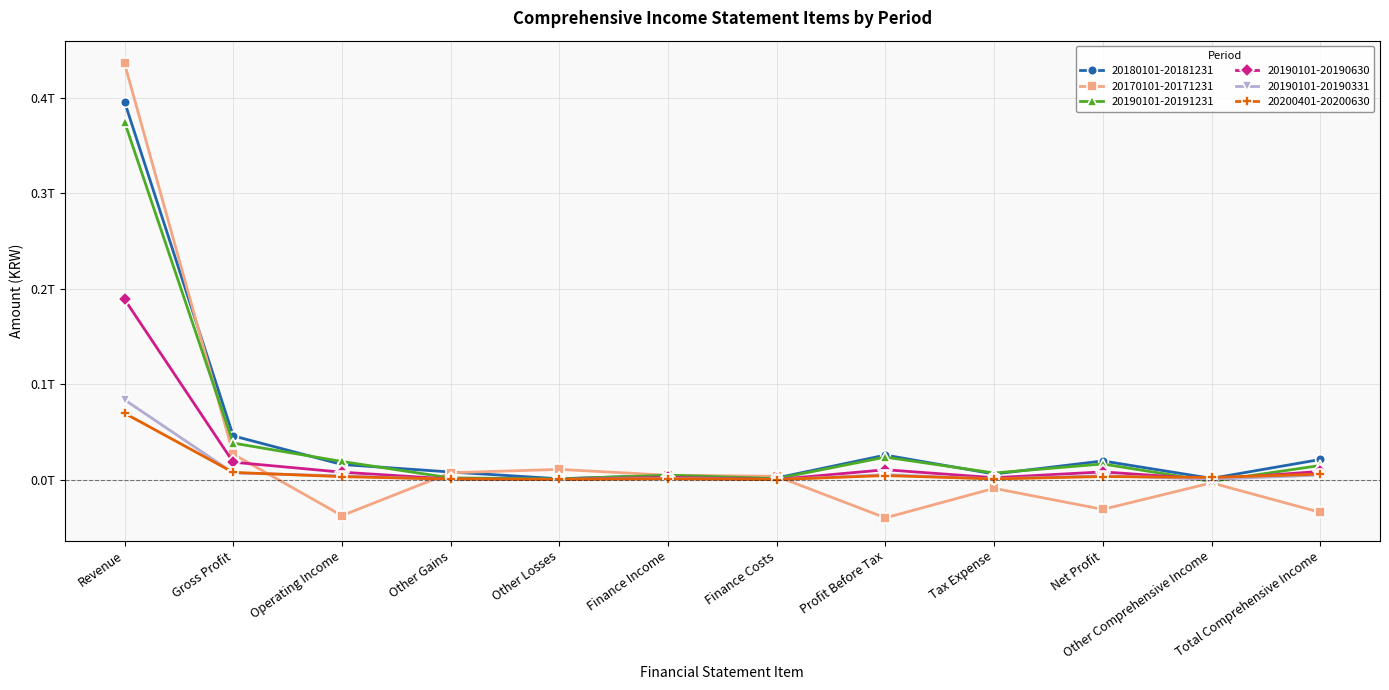

Which series has the widest spread of values?

20170101-20171231